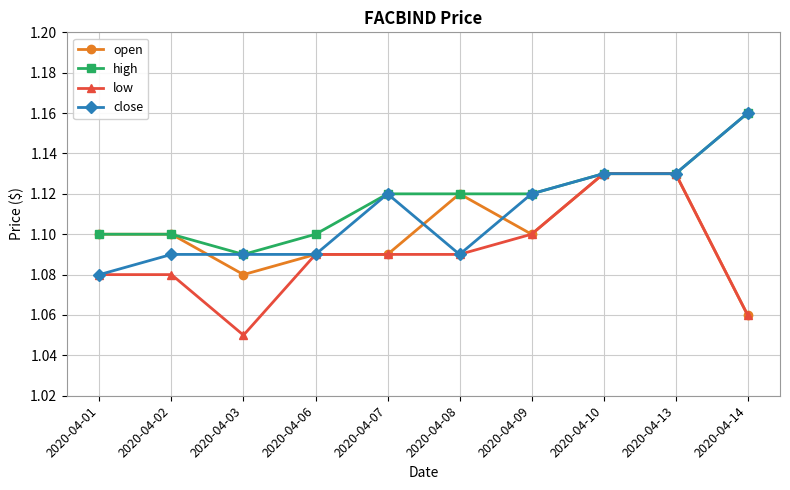

Does the chart have visible grid lines?

Yes